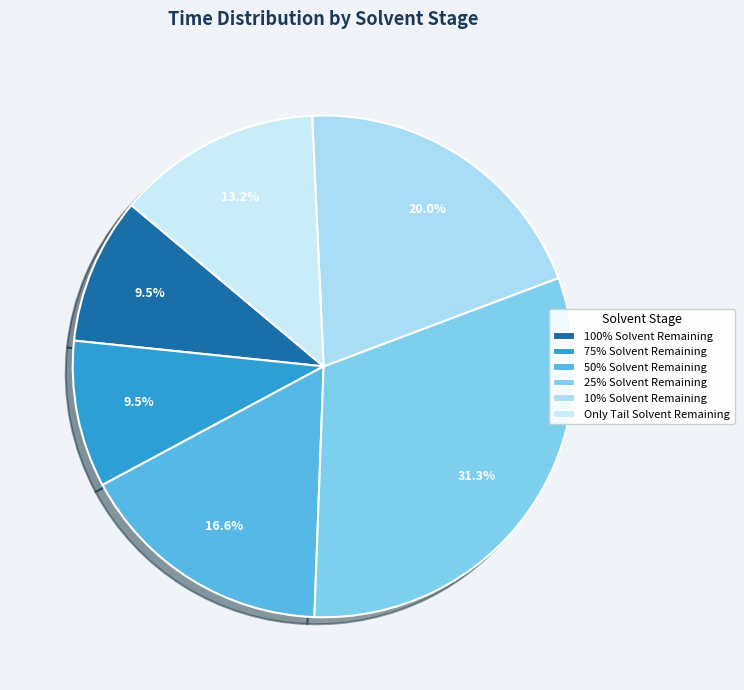

To the nearest percent, what portion does Only Tail Solvent Remaining represent?

13%